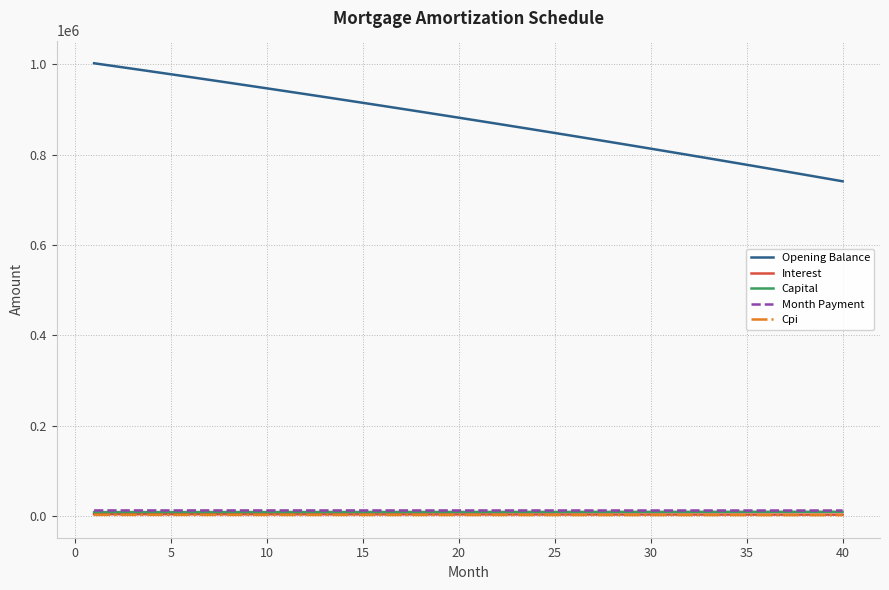

Which series has the widest spread of values?

Opening Balance